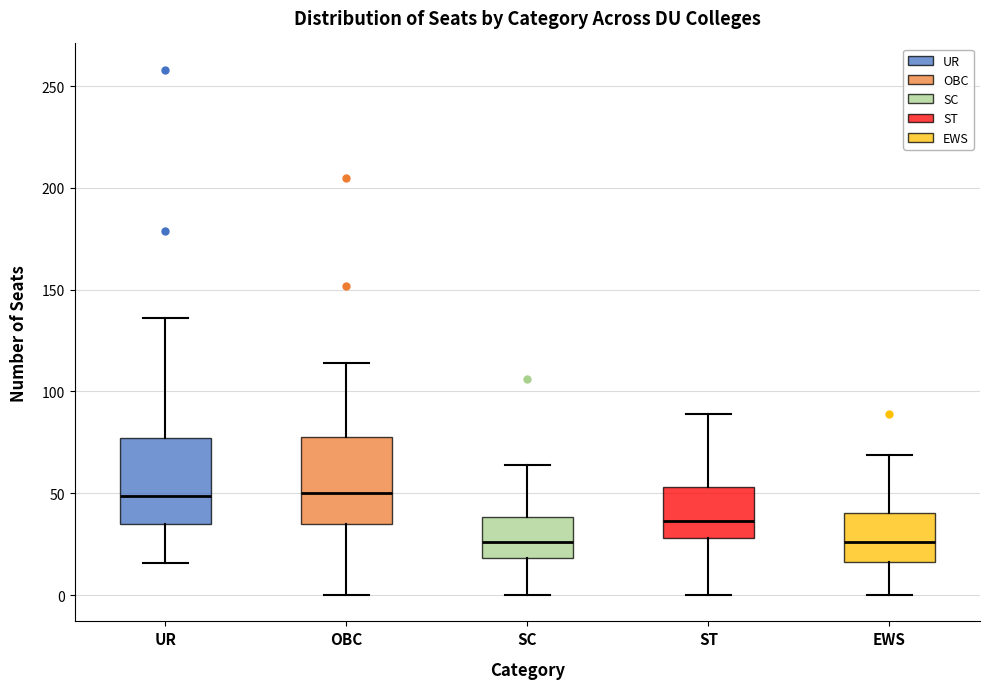

Where is the upper edge of the box for UR on the y-axis? The values are not printed on the chart, so give them approximately, as read against the axis.

75